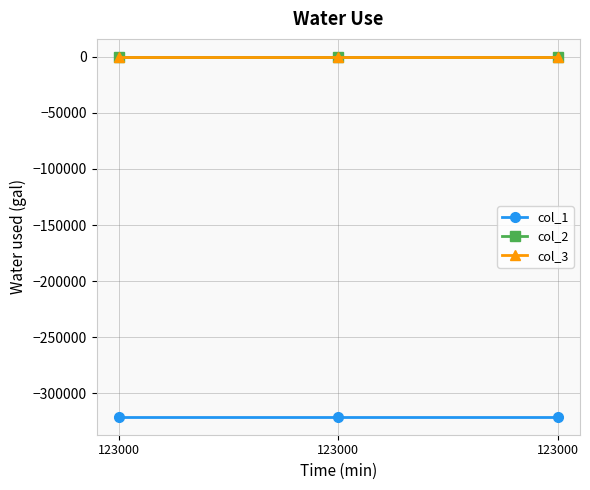

Which category has the lowest value in the col_2 series?

123000